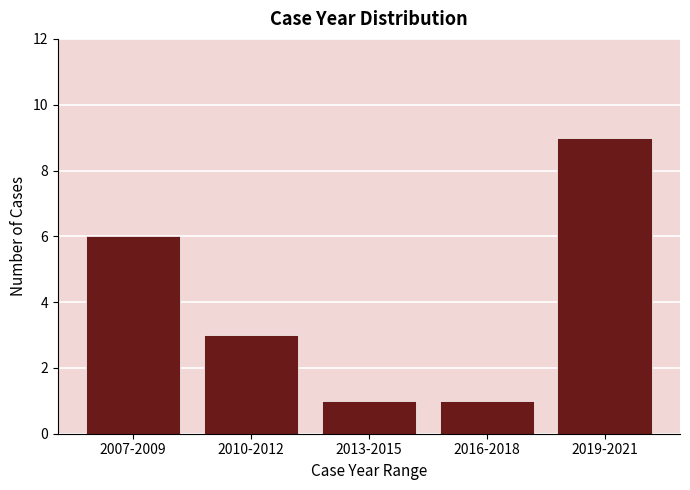

Reading left to right, what are all the values shown in this chart?

6	3	1	1	9